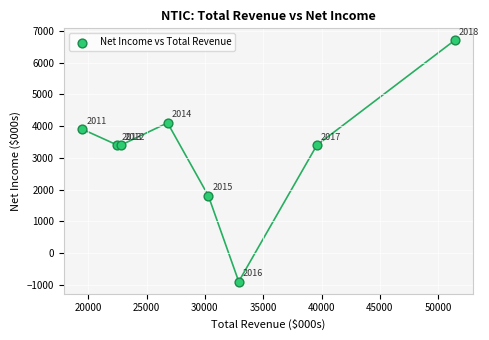

What Y value in the scatter plot is closest to 2900?

3400